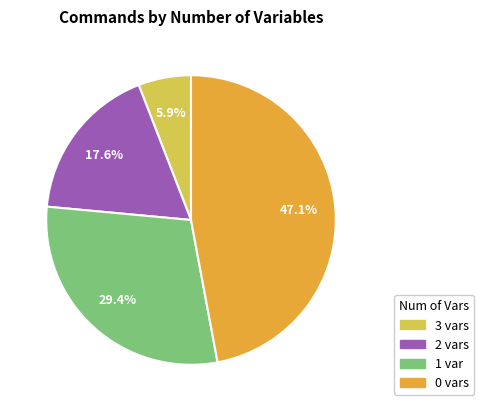

Is the sum of 0 vars and 2 vars greater than half?

Yes